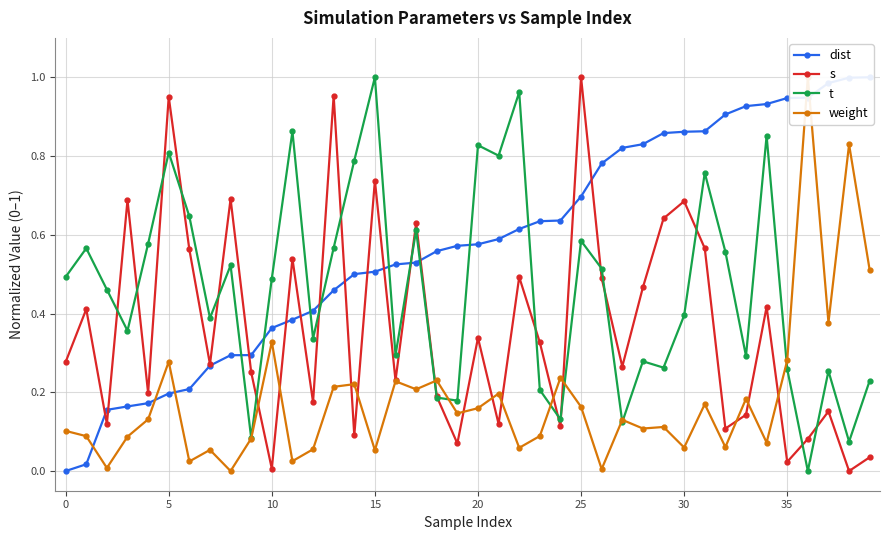

How many interior local valleys does the s series have?

14